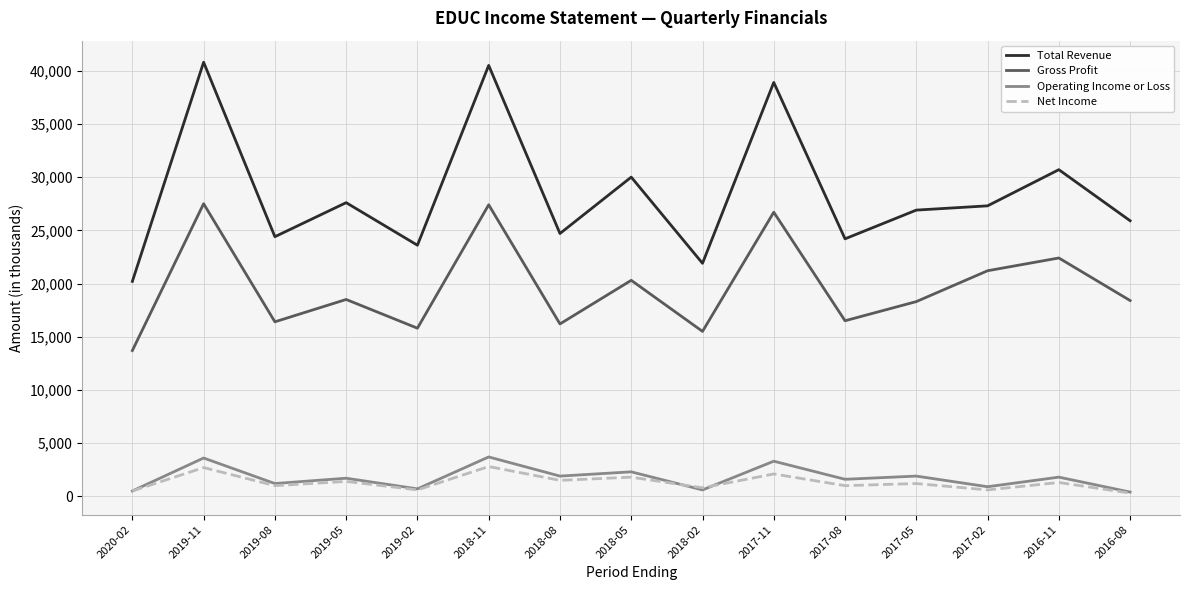

Is it true that Operating Income or Loss equals 6114 at 2019-11?

False